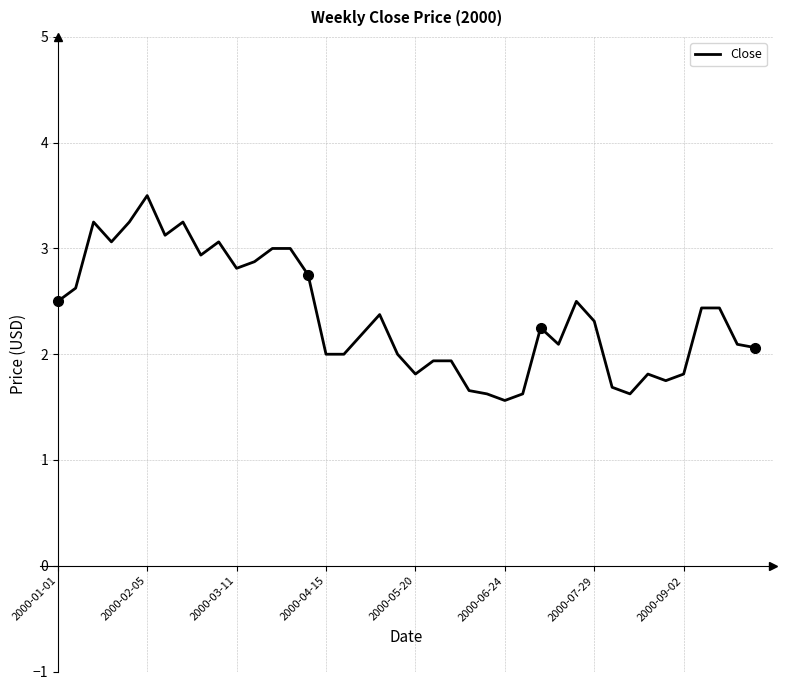

What is the smallest value displayed?

1.6